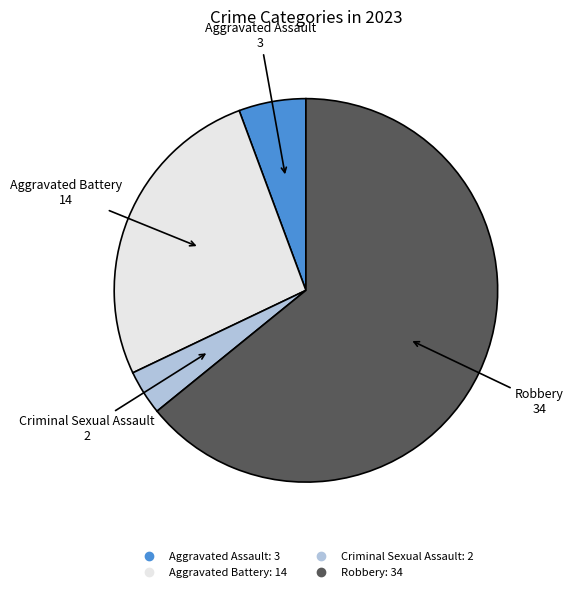

Does any single category account for the majority?

Yes